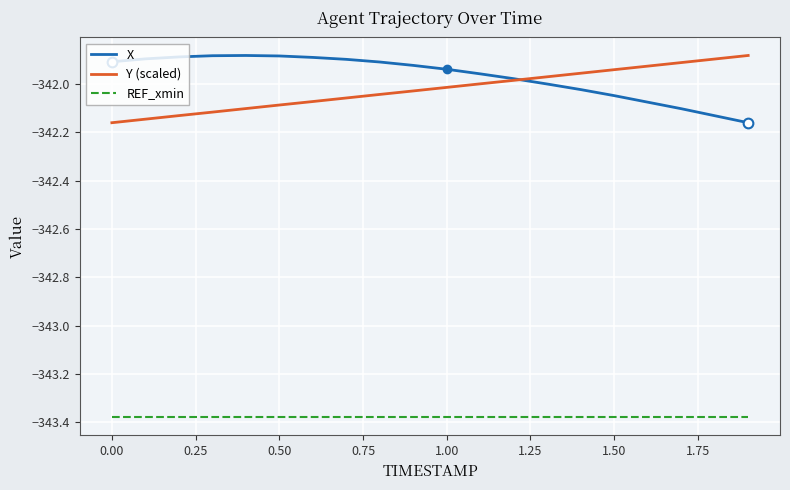

True or false: Y (scaled) and REF_xmin cross at least once.

False